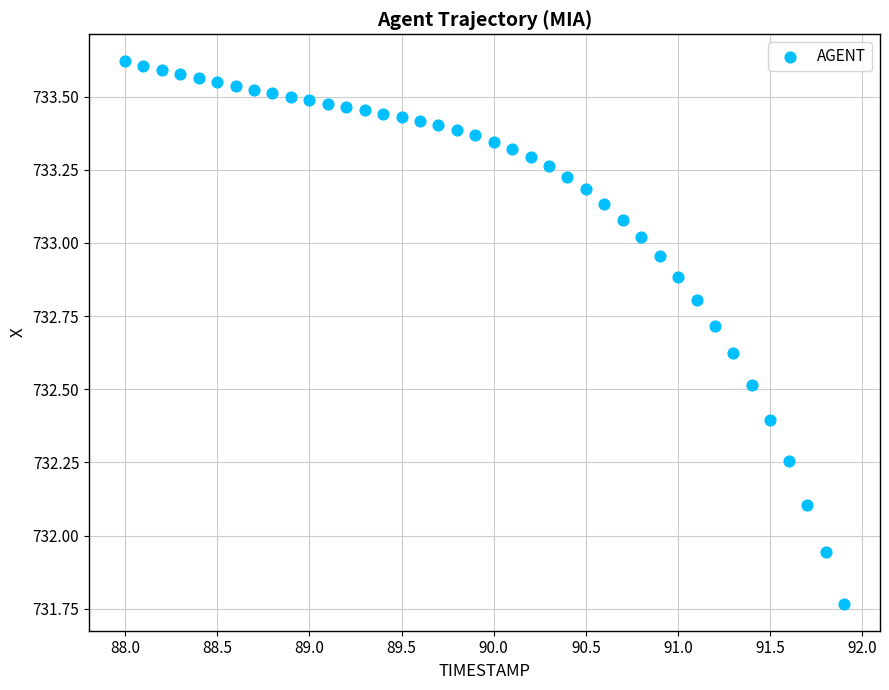

What is the range of X values (max minus min)?

3.9